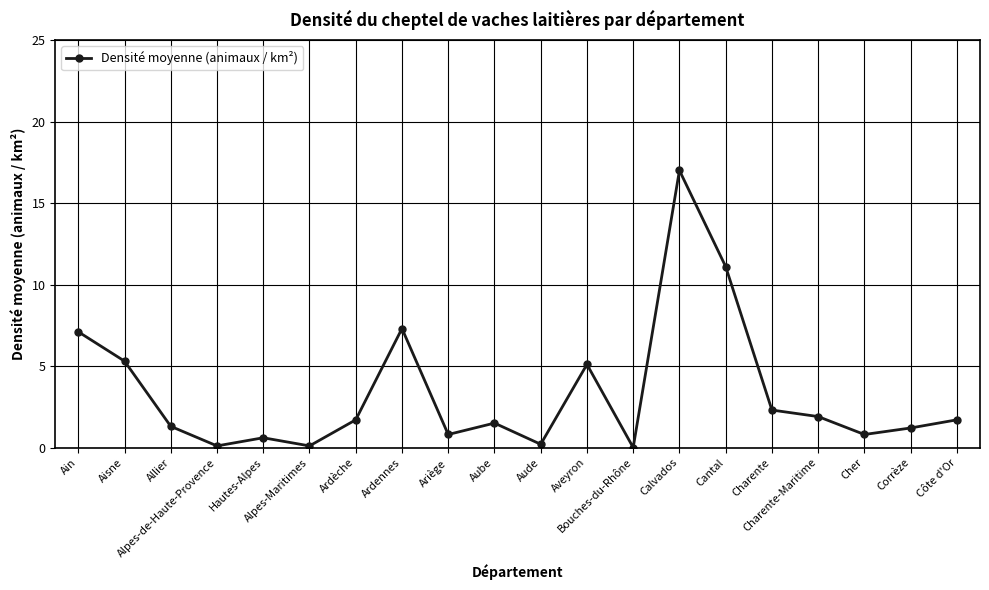

What is the ratio of the value at Aisne to the value at Allier?

4.1